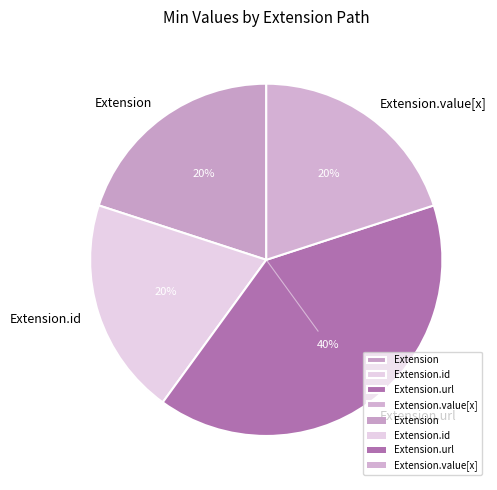

To the nearest percent, what portion does Extension.url represent?

40%